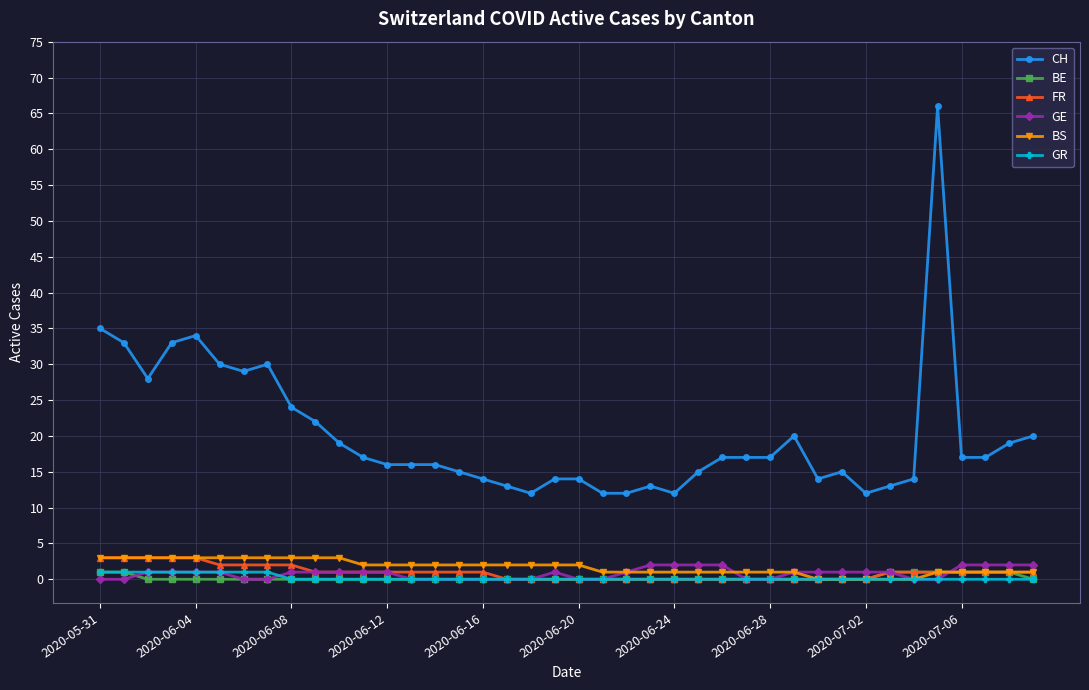

How many data points does each series have?

40